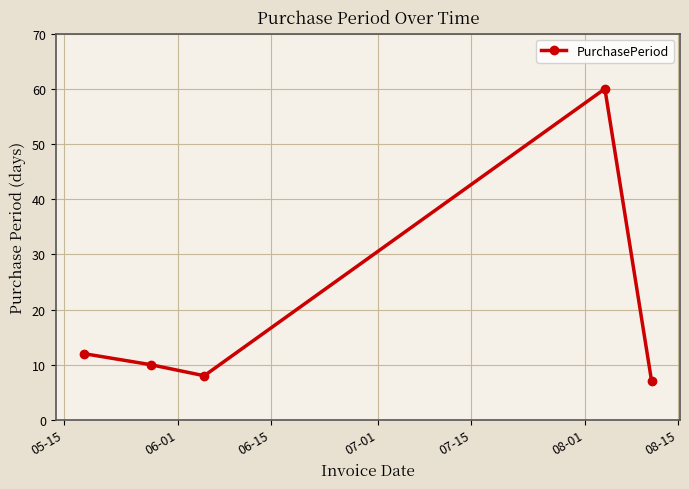

How many points are higher than both their immediate neighbors (excluding endpoints)?

1